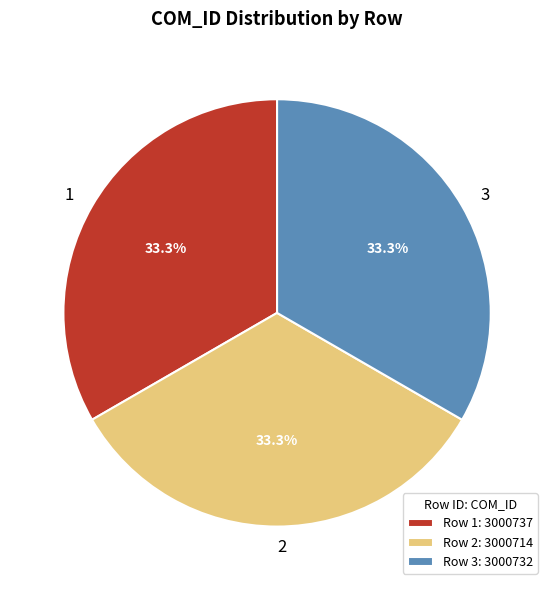

What percentage is the 2 slice, to the nearest percent?

33%